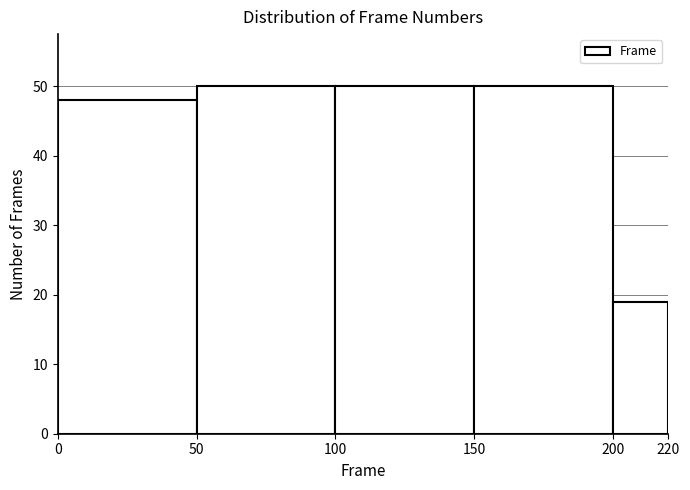

Reading left to right, transcribe this chart: for each bar, give the range it covers on the x-axis and its height. The values are not printed on the chart, so give them approximately, as read against the axis.

0 to 50: 48
50 to 100: 50
100 to 150: 50
150 to 200: 50
200 to 220: 19